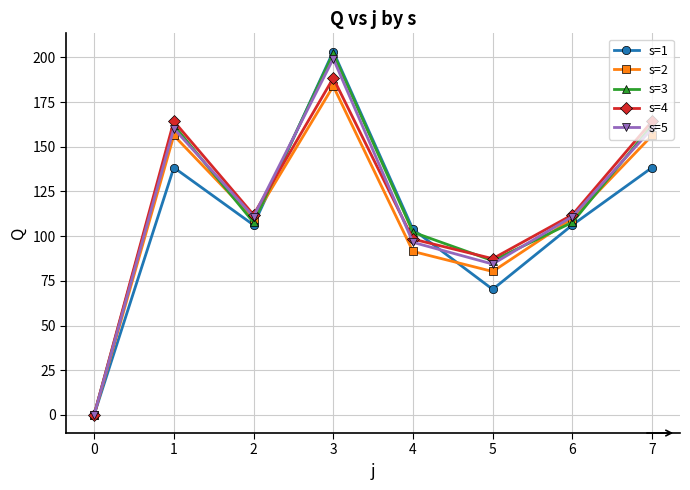

True or false: s=1 has more than 2 points higher than both neighbors.

False